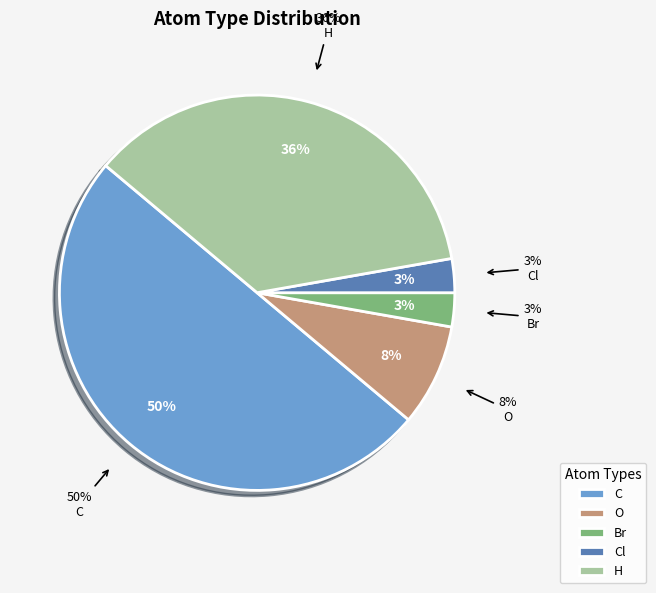

Does Br account for over 50% of the chart?

No